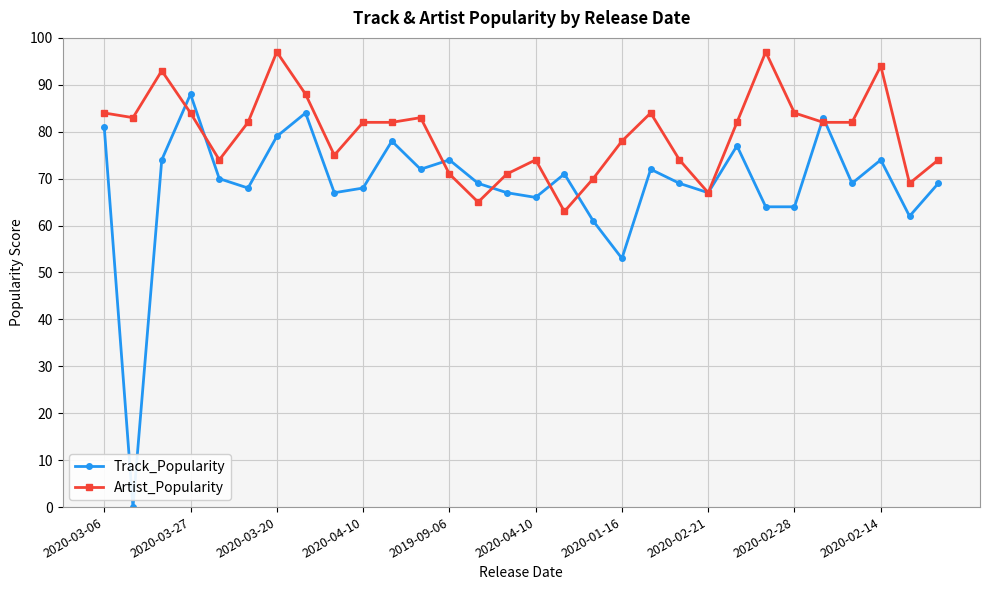

Reading left to right, what are all the values shown in this chart?

Track_Popularity: 81	0	74	88	70	68	79	84	67	68	78	72	74	69	67	66	71	61	53	72	69	67	77	64	64	83	69	74	62	69
Artist_Popularity: 84	83	93	84	74	82	97	88	75	82	82	83	71	65	71	74	63	70	78	84	74	67	82	97	84	82	82	94	69	74